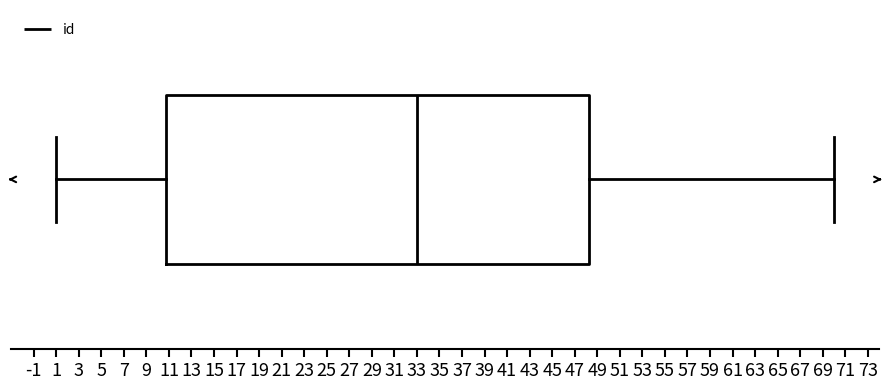

Transcribe this box plot: give where the median line is, the range the box spans, and where the two whiskers end, as read against the x-axis. The values are not printed on the chart, so give them approximately, as read against the axis.

median 33.0, box 10.8 to 48.2, whiskers 1.0 to 70.0